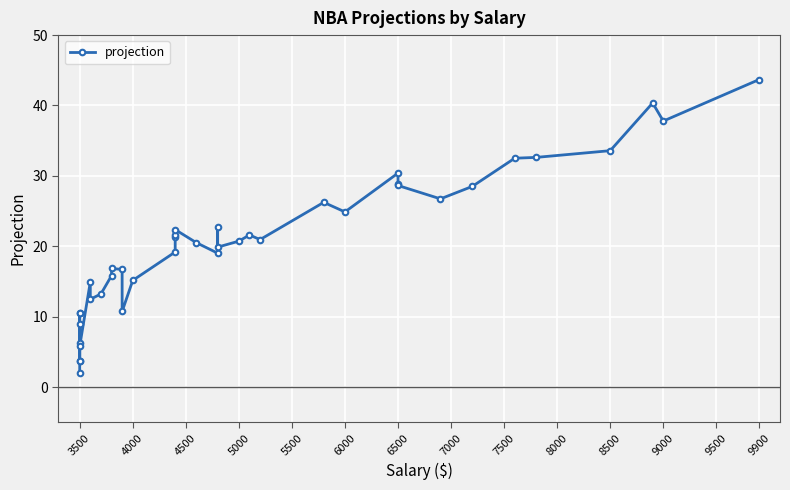

What is the difference between the values at 9900 and 9000?

5.9